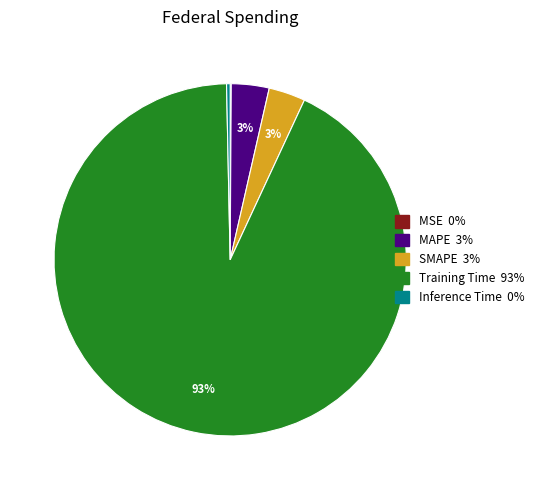

To the nearest percent, what percentage of the pie is SMAPE?

3%